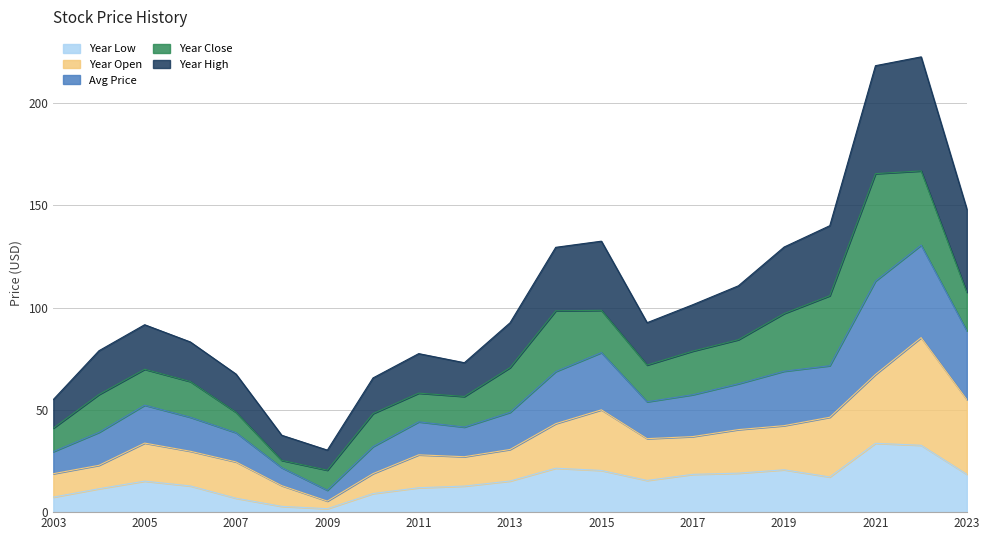

What is the maximum value for Year Low?

33.6